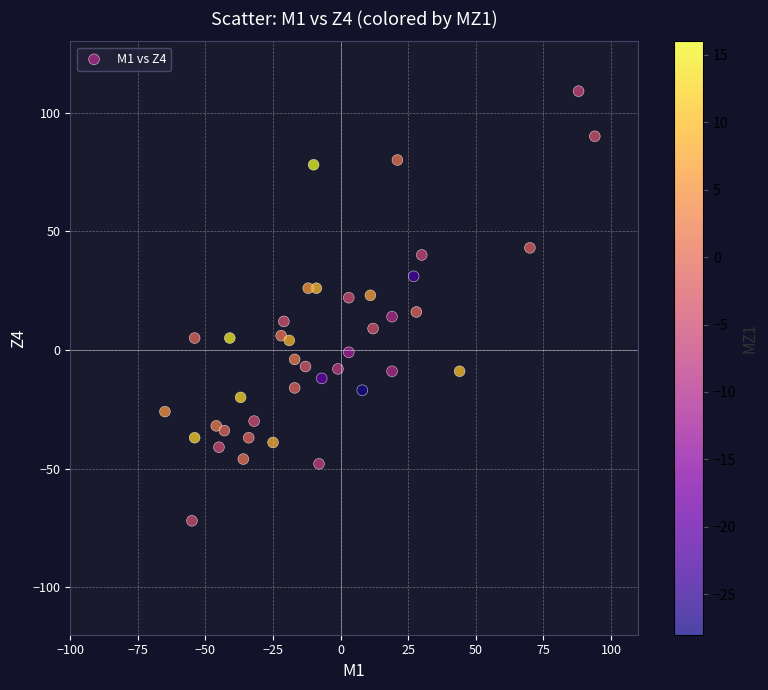

What is the range of X values (max minus min)?

159